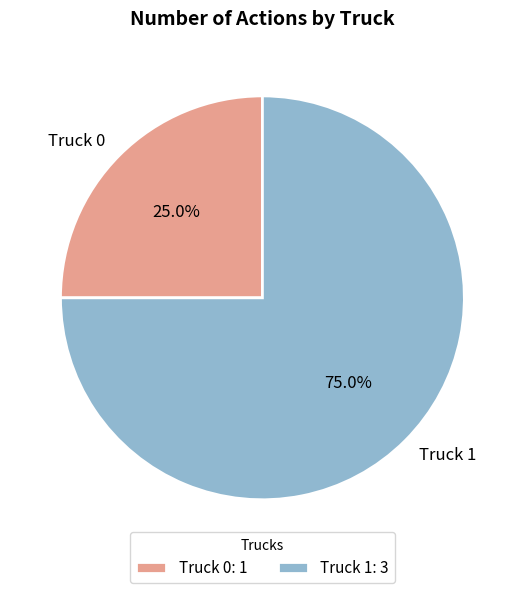

Between Truck 0 and Truck 1, which is larger?

Truck 1